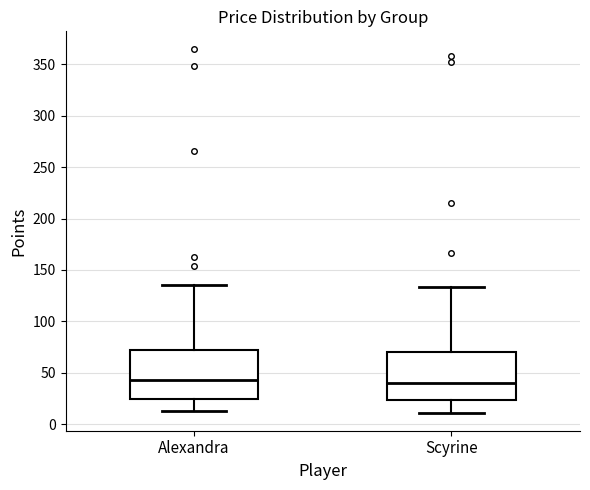

Where does the lower whisker of the box for Scyrine end on the y-axis? The values are not printed on the chart, so give them approximately, as read against the axis.

10